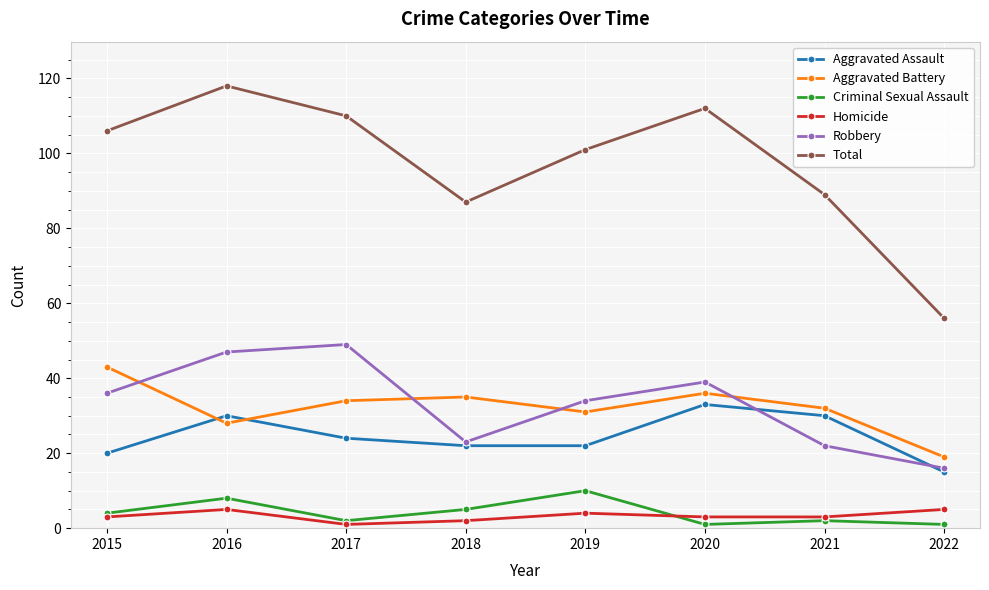

What is the sum of all Robbery values?

266